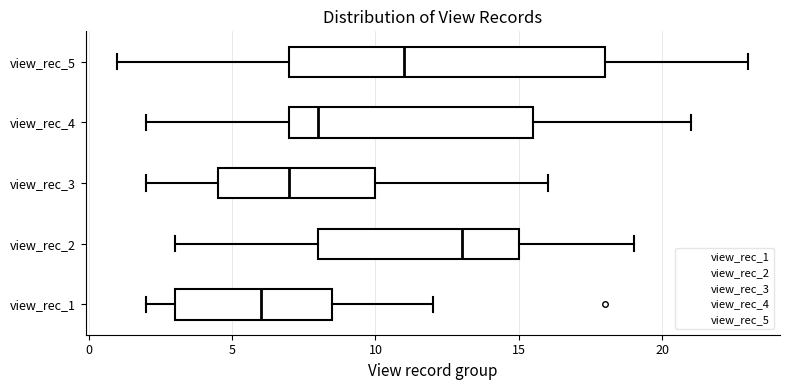

Reading bottom to top, read every box against the x-axis: the position of its median line, the range the box covers, and the ends of its whiskers. The values are not printed on the chart, so give them approximately, as read against the axis.

view_rec_1: median 6.0, box 3.0 to 8.5, whiskers 2.0 to 12.0
view_rec_2: median 13.0, box 8.0 to 15.0, whiskers 3.0 to 19.0
view_rec_3: median 7.0, box 4.5 to 10.0, whiskers 2.0 to 16.0
view_rec_4: median 8.0, box 7.0 to 15.5, whiskers 2.0 to 21.0
view_rec_5: median 11.0, box 7.0 to 18.0, whiskers 1.0 to 23.0